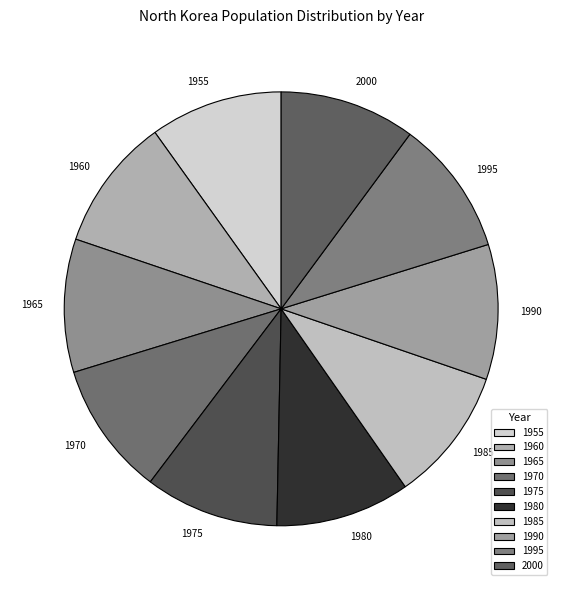

What is the ratio of the value at 1965 to the value at 1990?

1.0